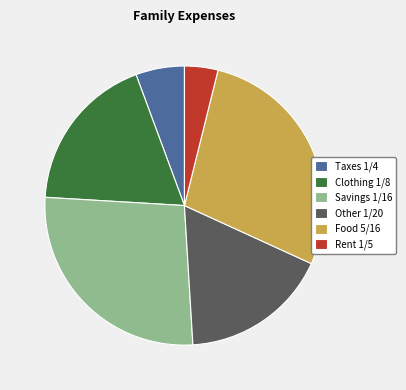

Which has a higher value, Rent 1/5 or Taxes 1/4?

Taxes 1/4